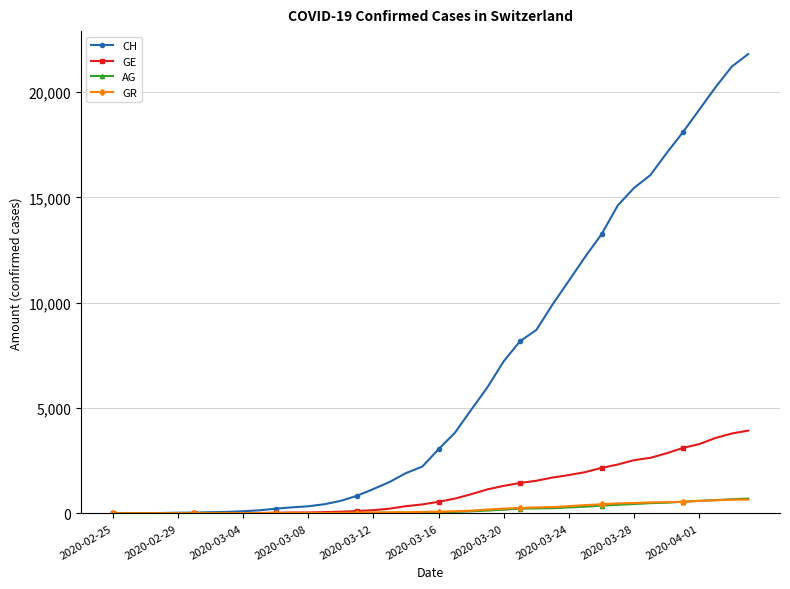

Which series has the largest range (max minus min)?

CH